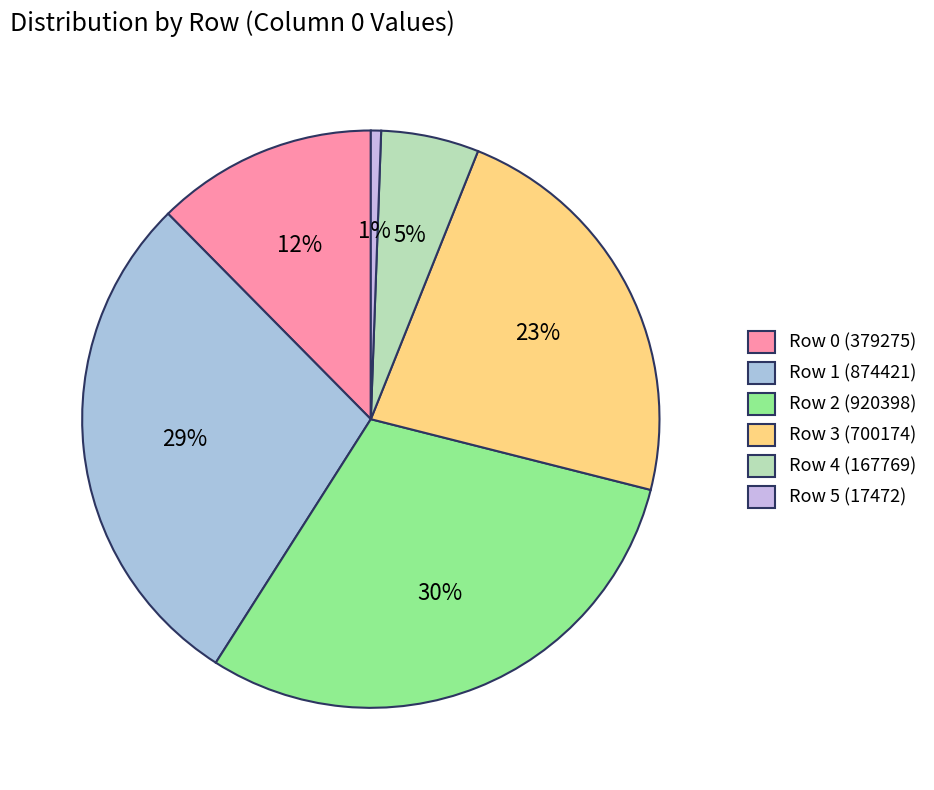

Does any single category account for the majority?

No